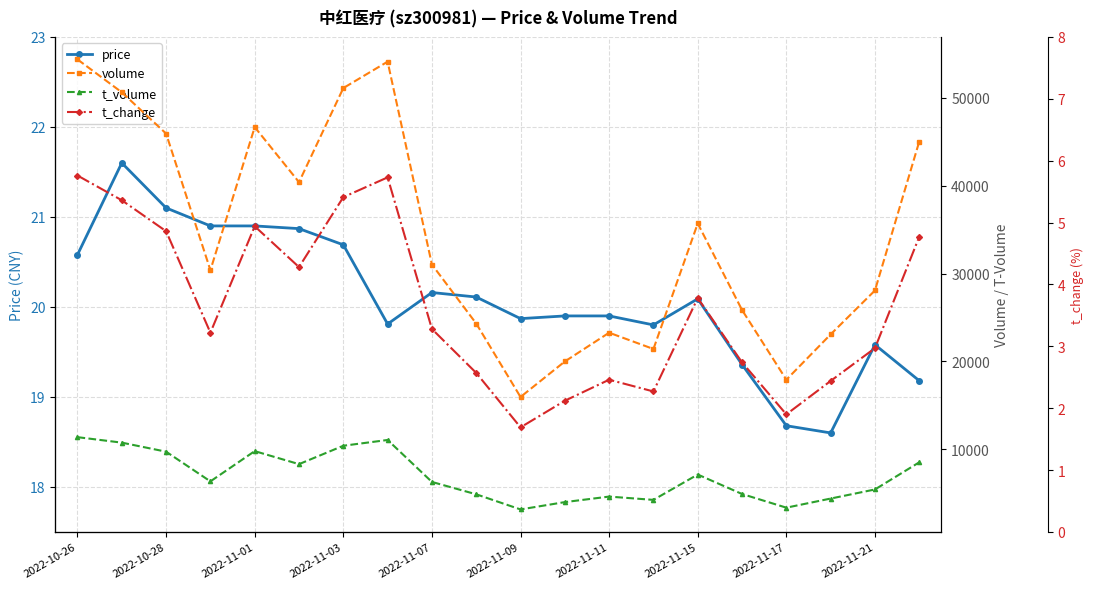

True or false: price has more than 2 interior local peaks.

True